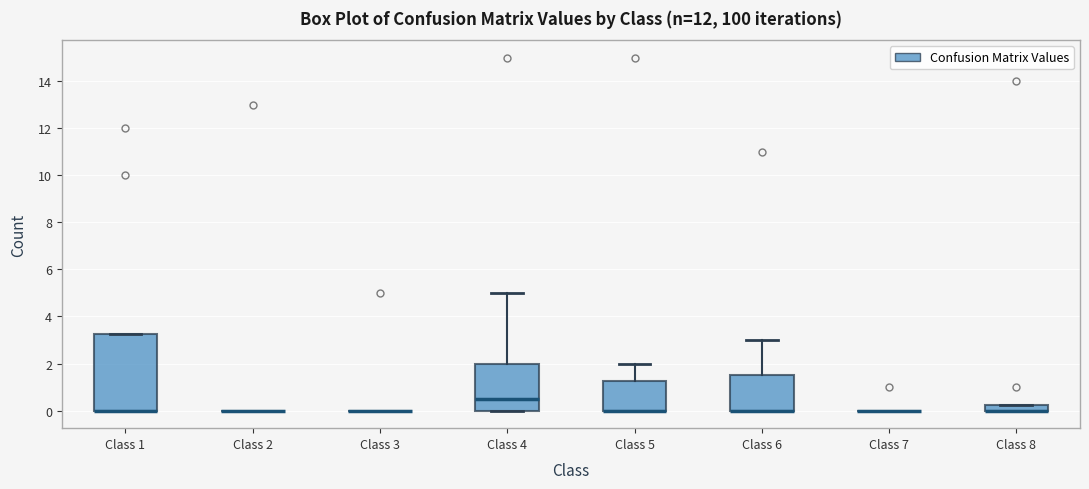

Where is the upper edge of the box for Class 4 on the y-axis? The values are not printed on the chart, so give them approximately, as read against the axis.

2.0